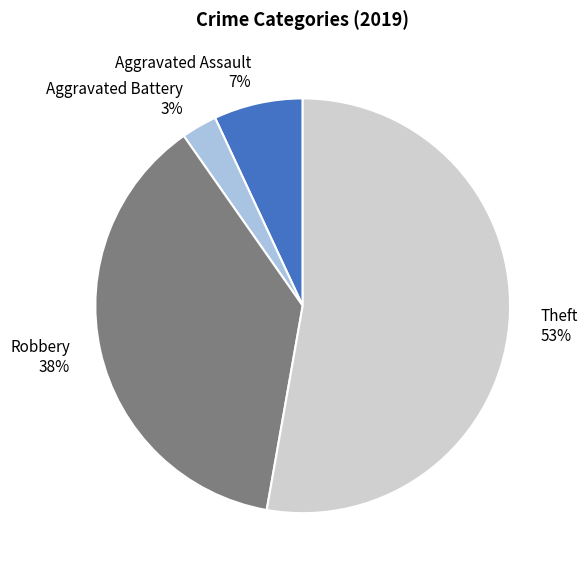

Which category has the smallest portion of the pie?

Aggravated Battery